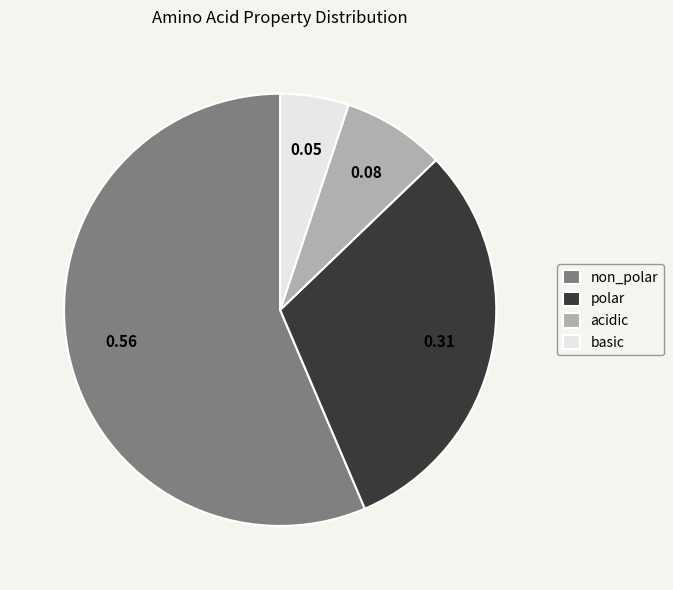

Is there any slice that represents more than half of the pie?

Yes